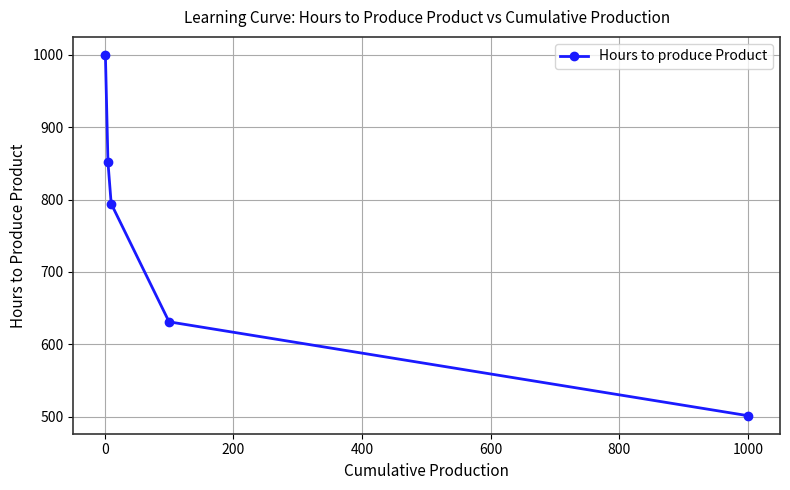

What is the difference between the maximum and minimum values?

498.8